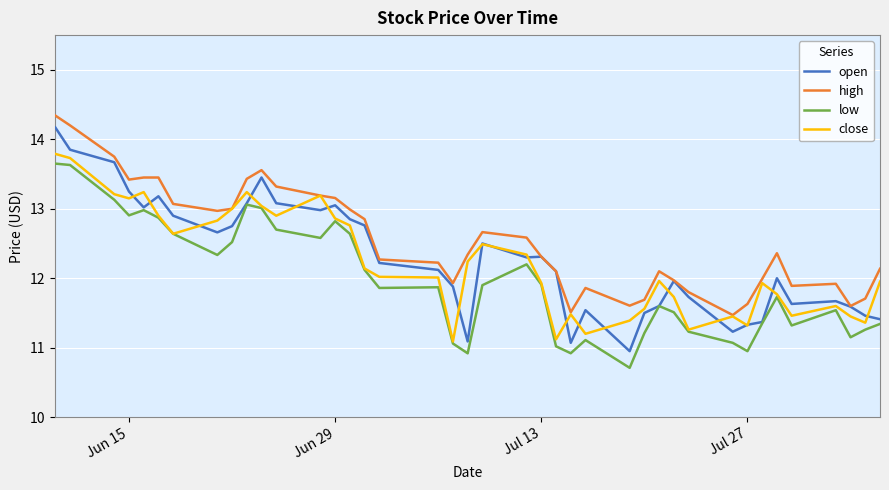

Which series has the largest total across all categories?

high